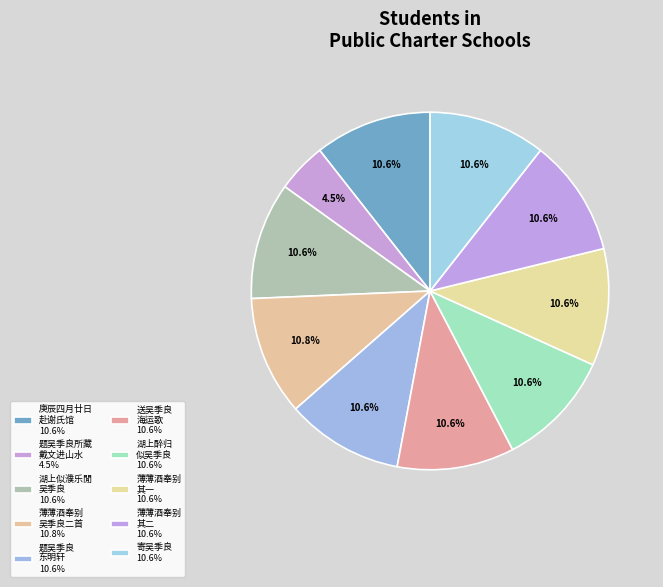

How many slices are in this pie chart?

10